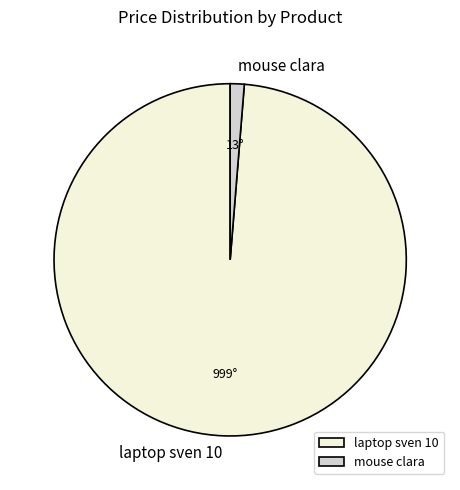

Does laptop sven 10 represent more than half of the total?

Yes